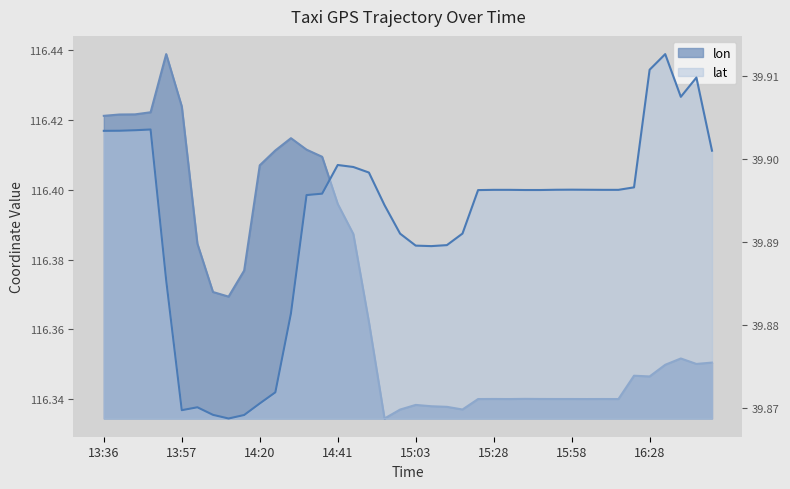

What is the label of the 23rd point from the left?

15:10